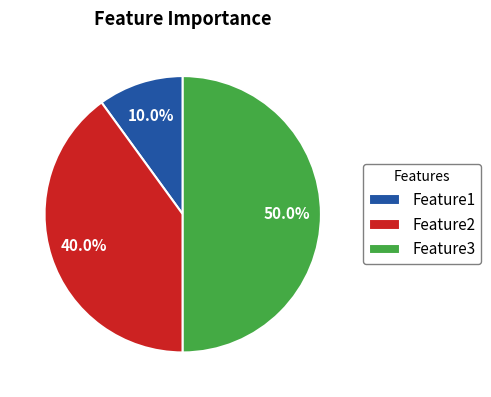

Rank the categories by value from lowest to highest.

Feature1, Feature2, Feature3